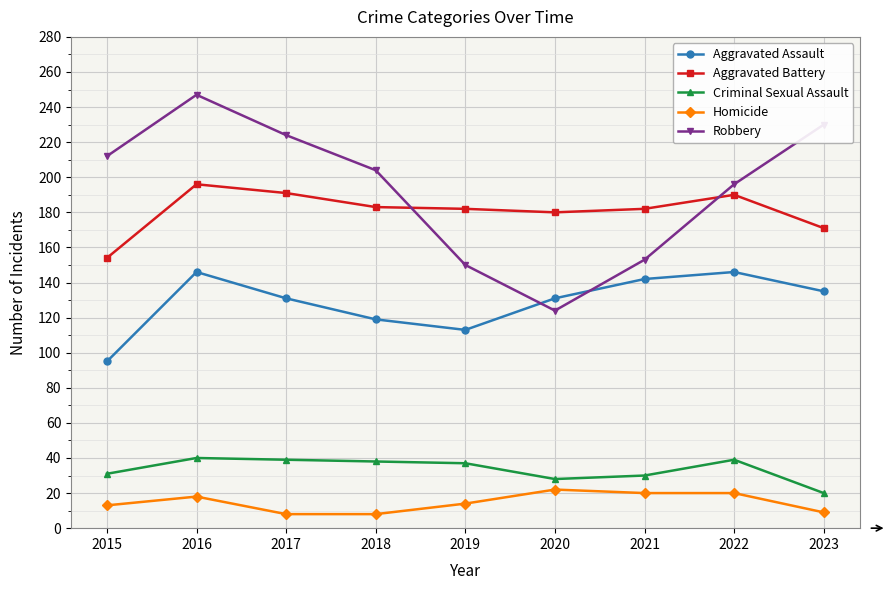

What is the maximum value for Criminal Sexual Assault?

40